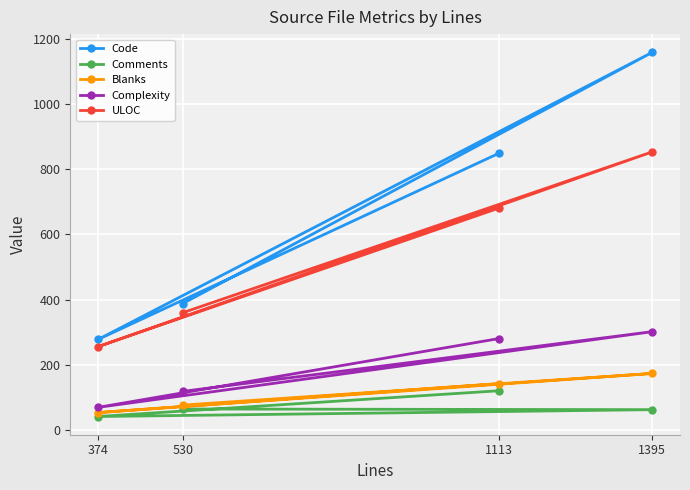

What are all the series names shown in the legend?

Code, Comments, Blanks, Complexity, ULOC